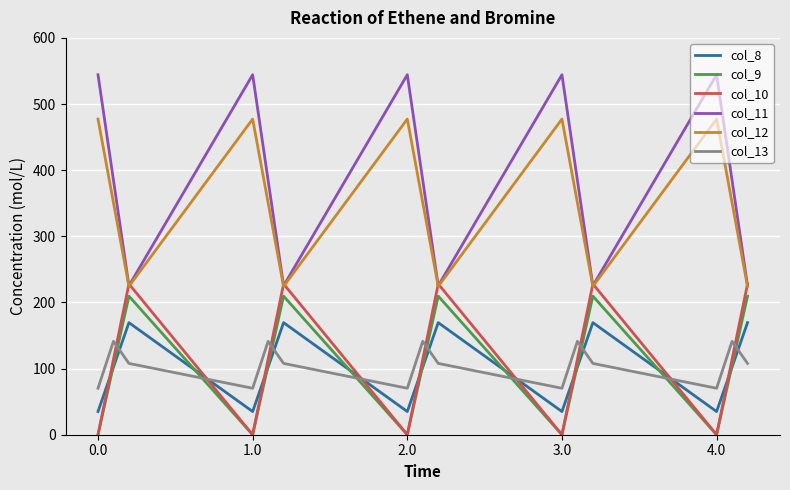

True or false: col_9 and col_12 cross at least once.

False